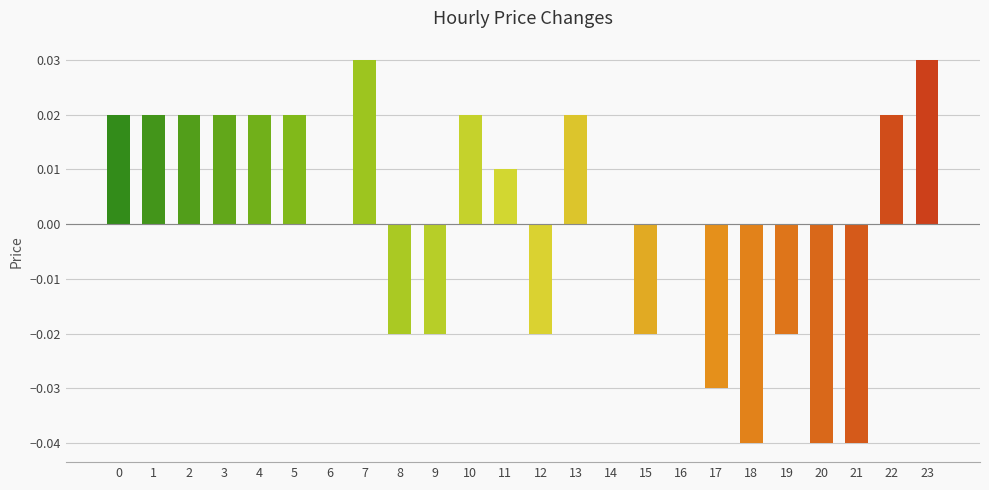

How many values are between 0 and 1?

15